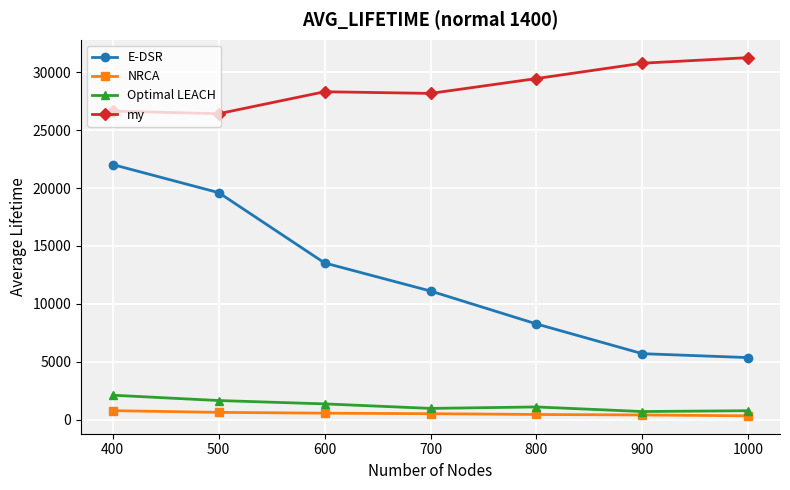

The value of Optimal LEACH at 500 is 1641.0. True or false?

True